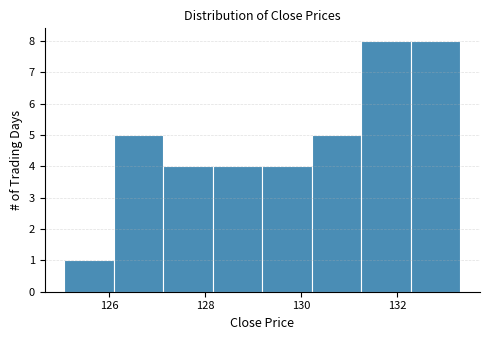

Reading left to right, list every bar in this chart as the range it spans on the x-axis followed by its height. Neither the bar edges nor the heights are printed on the chart, so give them approximately, as read against the axes.

125.0 to 126.2: 1
126.2 to 127.2: 5
127.2 to 128.2: 4
128.2 to 129.2: 4
129.2 to 130.2: 4
130.2 to 131.2: 5
131.2 to 132.2: 8
132.2 to 133.4: 8